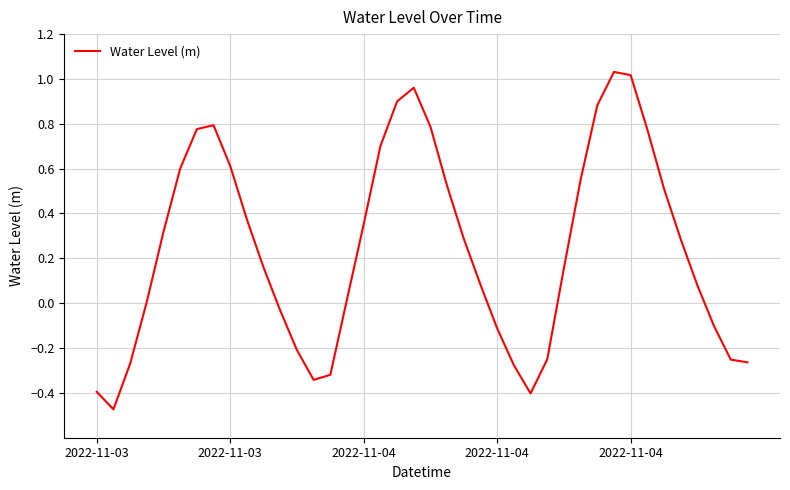

What is the sum of all values?

9.8